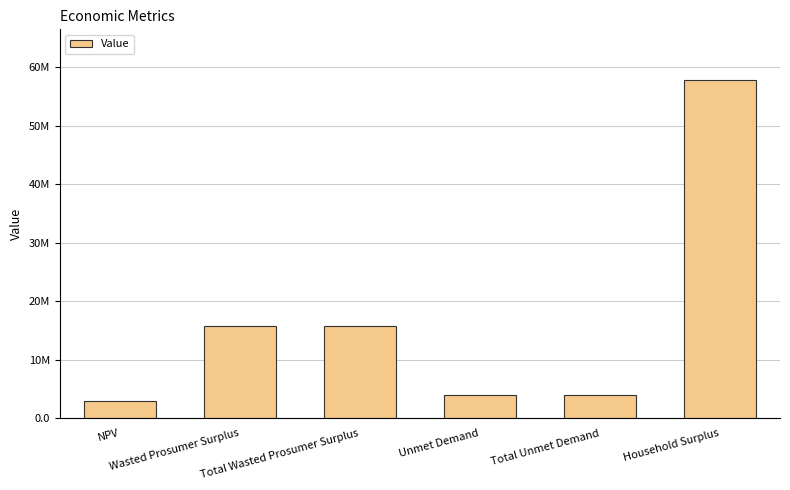

What is the difference between the maximum and minimum values?

54816443.6